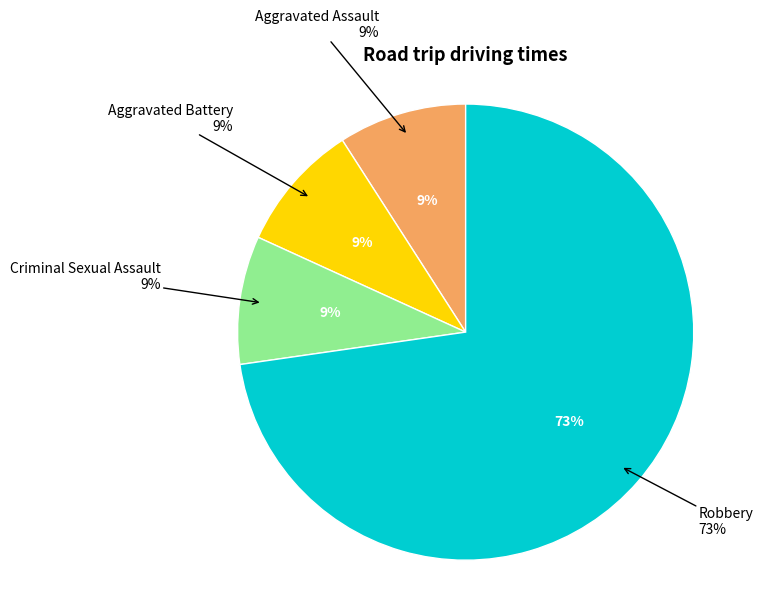

Is it true that Robbery is 73% of the pie?

True